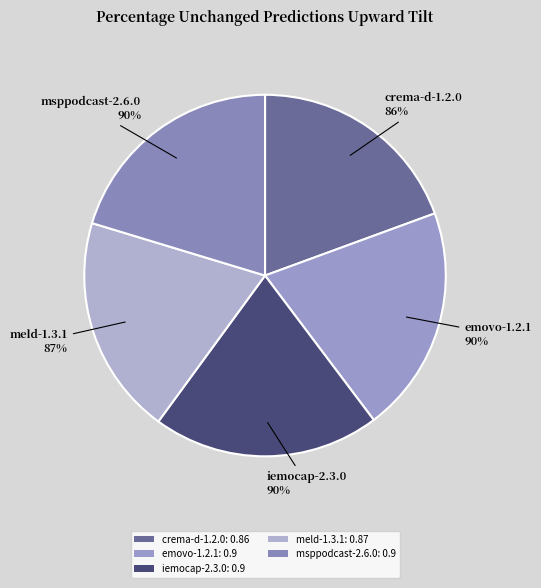

What percentage is NOT represented by crema-d-1.2.0?

80.6%